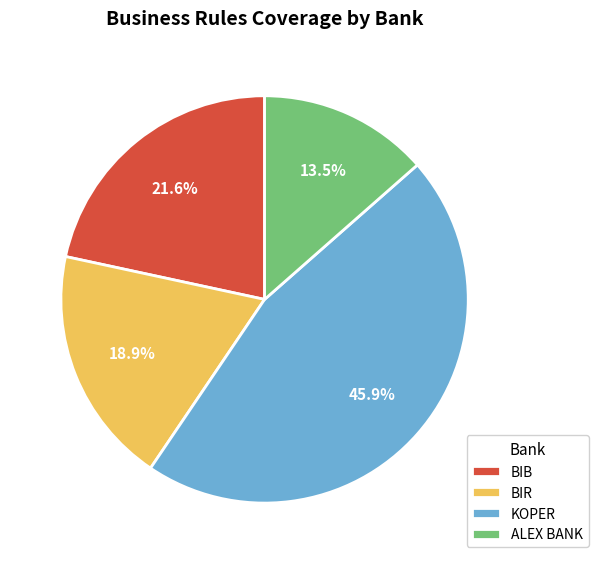

Does BIR account for over 50% of the chart?

No